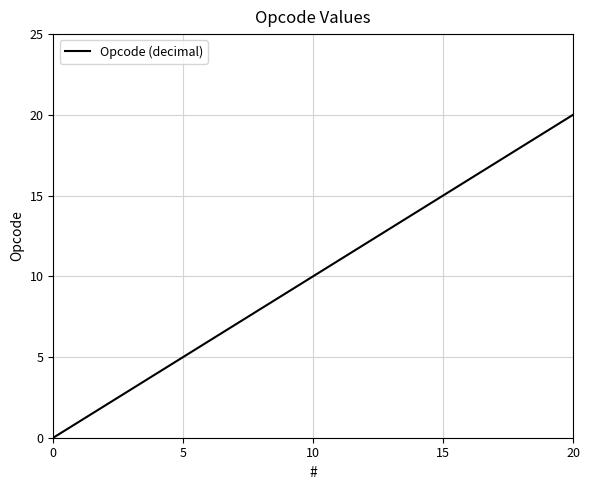

What is the difference between the maximum and minimum values?

20